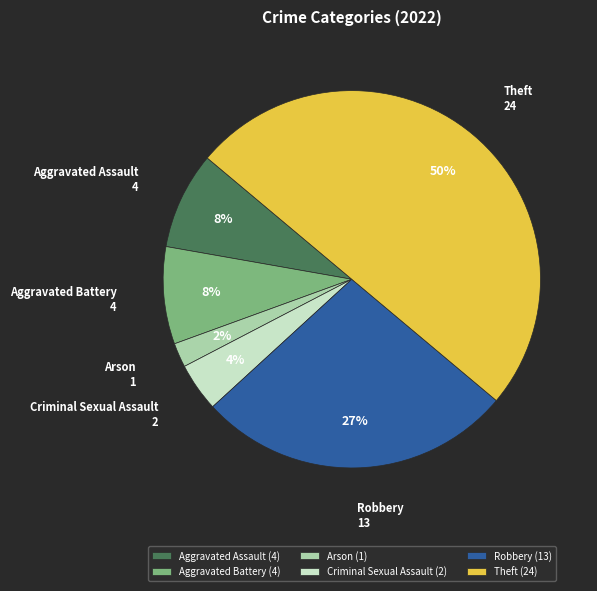

Is the sum of Robbery (13) and Arson (1) greater than half?

No